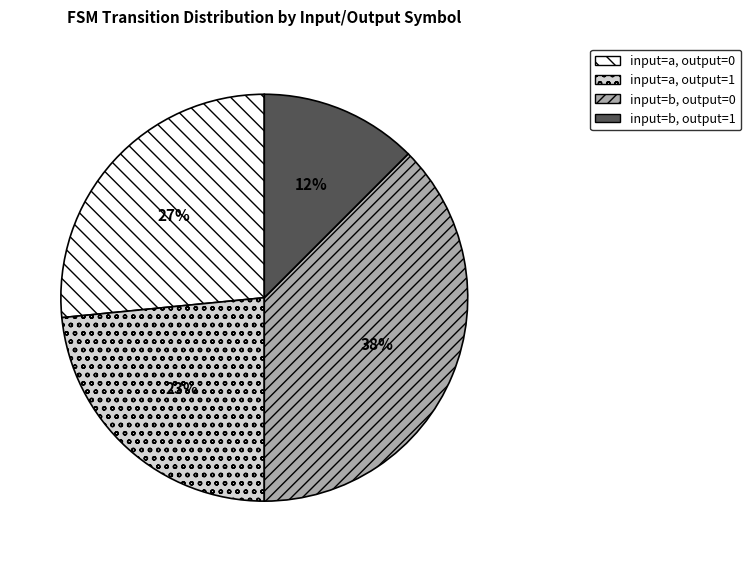

Is there a majority slice in this chart?

No